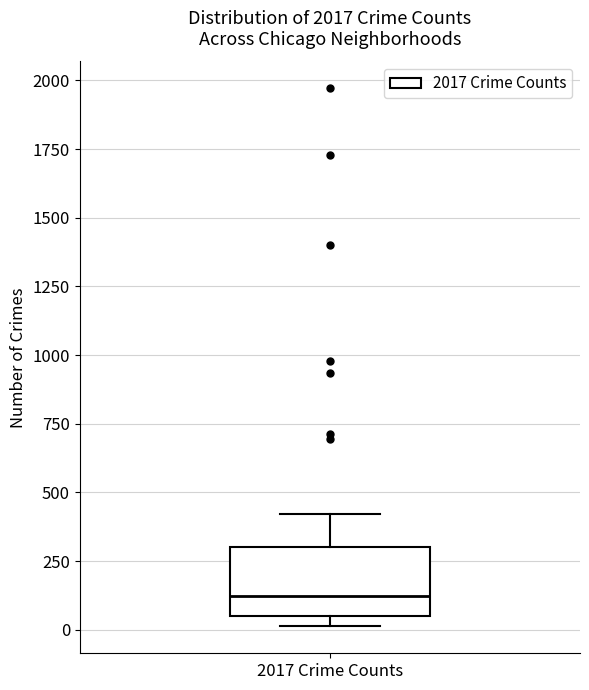

Where is the upper edge of the box for 2017 Crime Counts on the y-axis? The values are not printed on the chart, so give them approximately, as read against the axis.

300